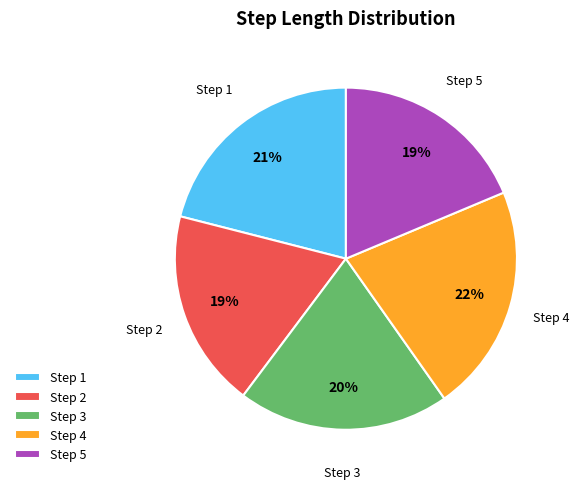

Which category has the biggest portion of the pie?

Step 4